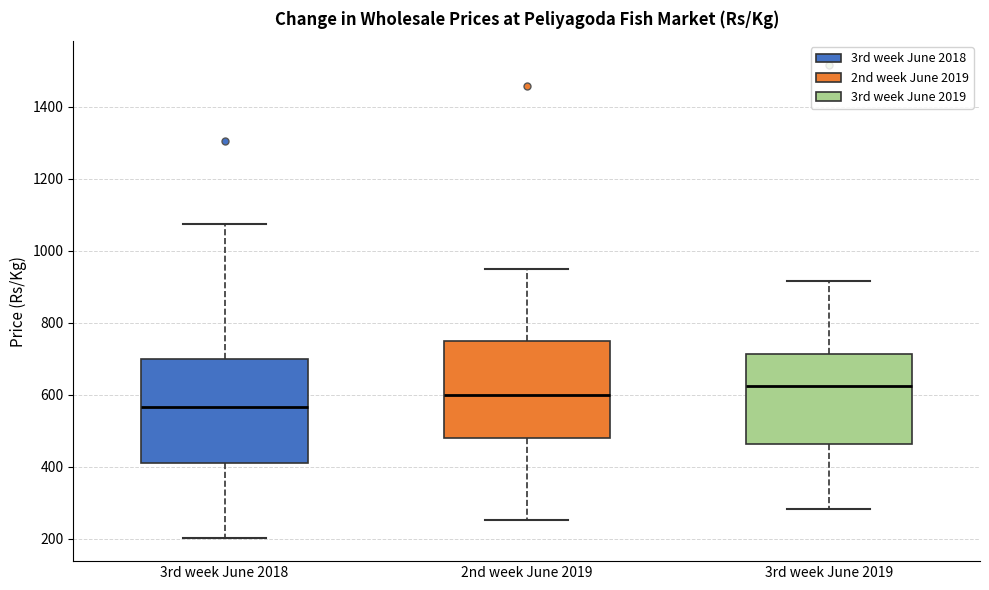

Reading left to right, transcribe this box plot: for each box, give where its median line is, the range the box spans, and where its two whiskers end, as read against the y-axis. The values are not printed on the chart, so give them approximately, as read against the axis.

3rd week June 2018: median 560, box 420 to 700, whiskers 200 to 1080
2nd week June 2019: median 600, box 480 to 740, whiskers 260 to 960
3rd week June 2019: median 620, box 460 to 720, whiskers 280 to 920